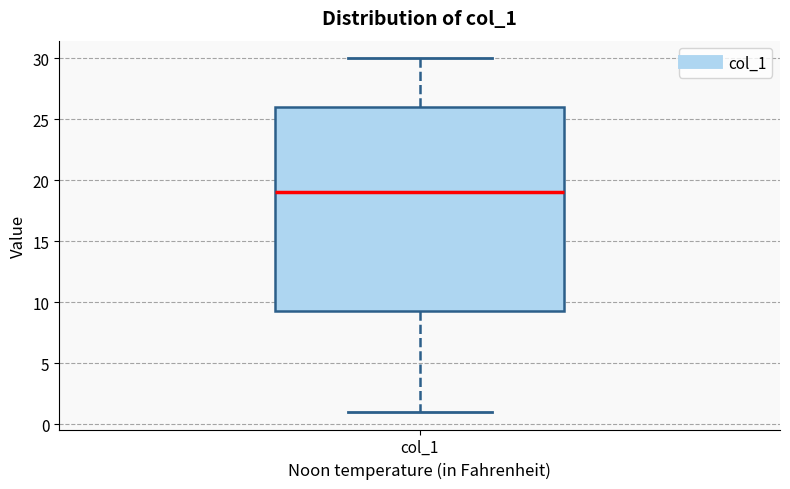

Where does the upper whisker of the box for col_1 end on the y-axis? The values are not printed on the chart, so give them approximately, as read against the axis.

30.0